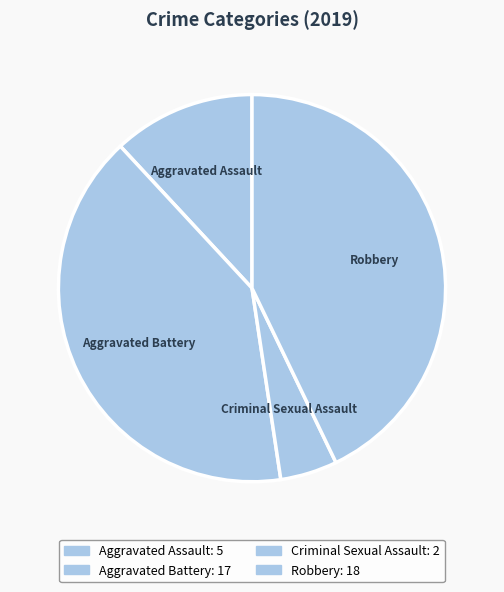

Is the sum of Aggravated Assault and Aggravated Battery greater than half?

Yes